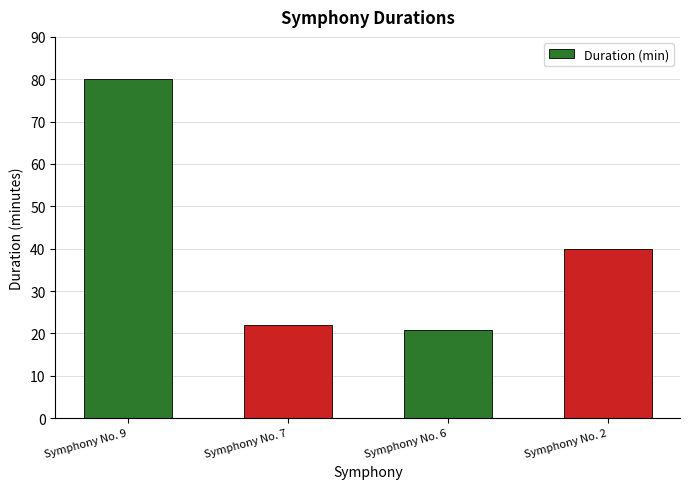

Reading left to right, what are all the values shown in this chart?

80.0	22.0	20.8	40.0